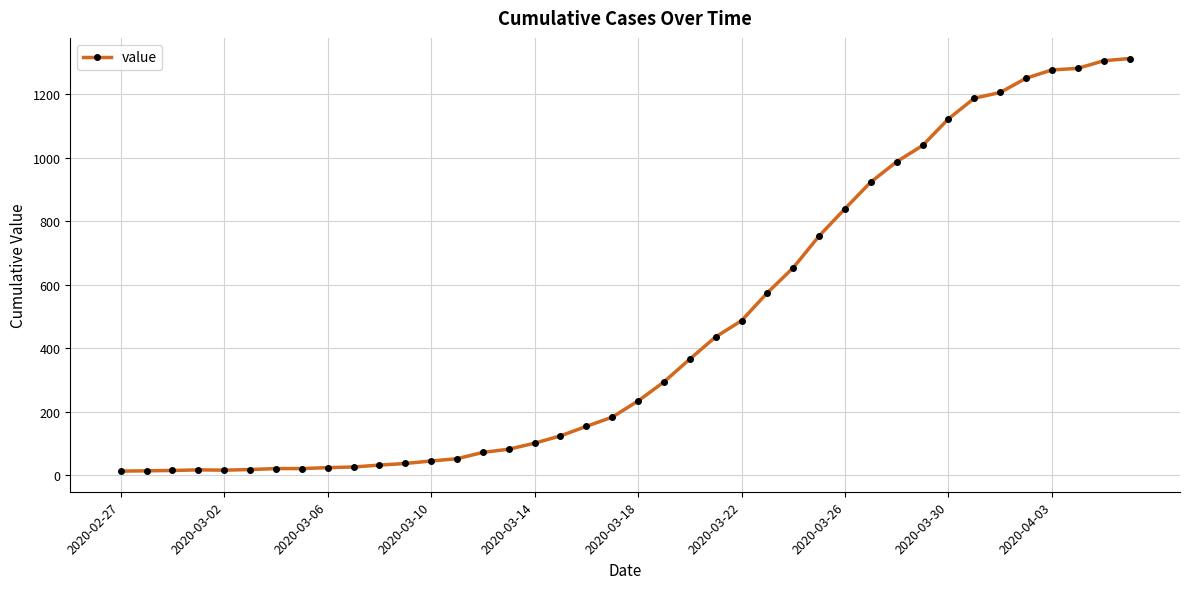

What is the difference between the second highest and minimum values?

1293